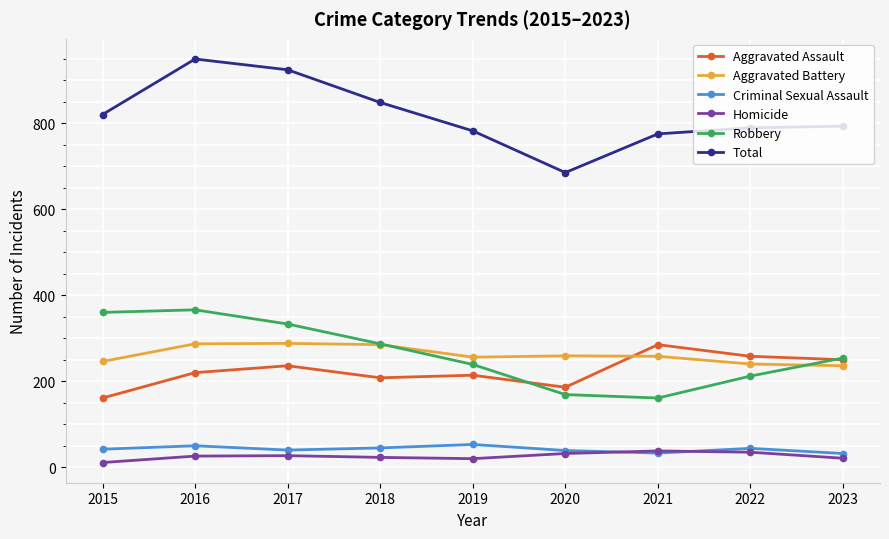

How many lines are shown in the chart?

6